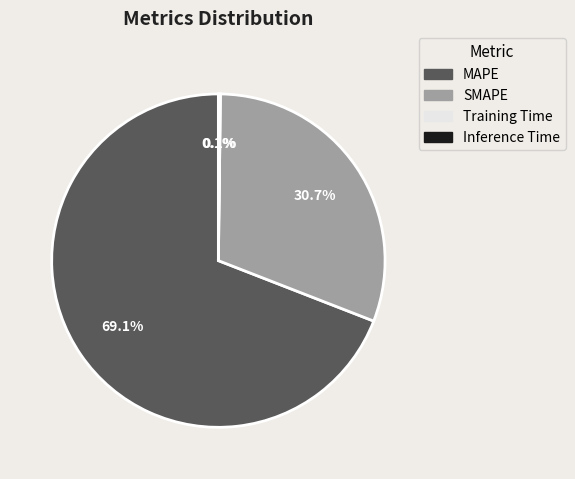

What percentage do MAPE and SMAPE together represent?

99.8%